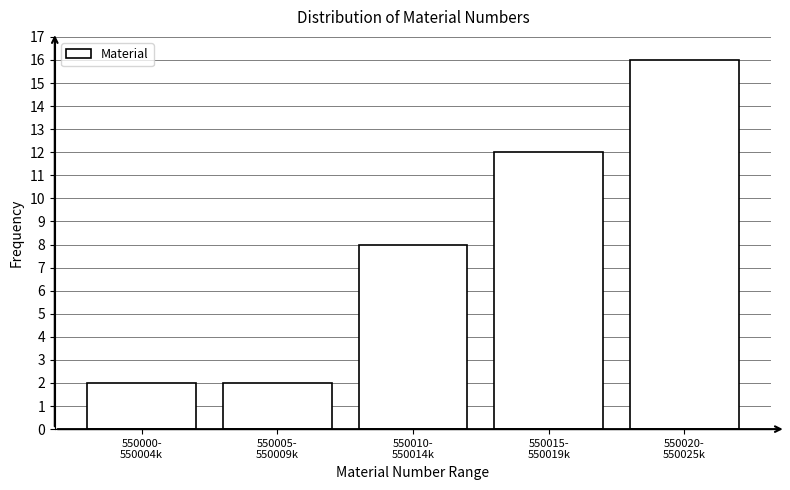

Reading left to right, list all the values displayed in this chart.

2	2	8	12	16